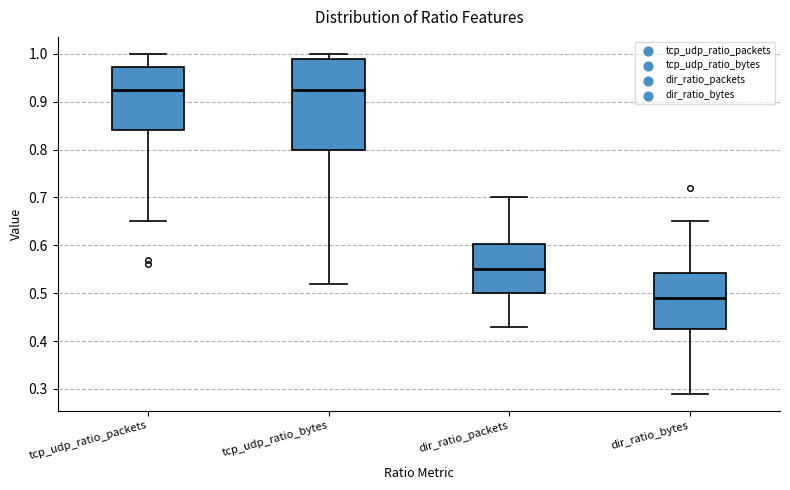

Reading left to right, transcribe this box plot: for each box, give where its median line is, the range the box spans, and where its two whiskers end, as read against the y-axis. The values are not printed on the chart, so give them approximately, as read against the axis.

tcp_udp_ratio_packets: median 0.93, box 0.84 to 0.97, whiskers 0.65 to 1.00
tcp_udp_ratio_bytes: median 0.93, box 0.80 to 0.99, whiskers 0.52 to 1.00
dir_ratio_packets: median 0.55, box 0.50 to 0.60, whiskers 0.43 to 0.70
dir_ratio_bytes: median 0.49, box 0.43 to 0.54, whiskers 0.29 to 0.65